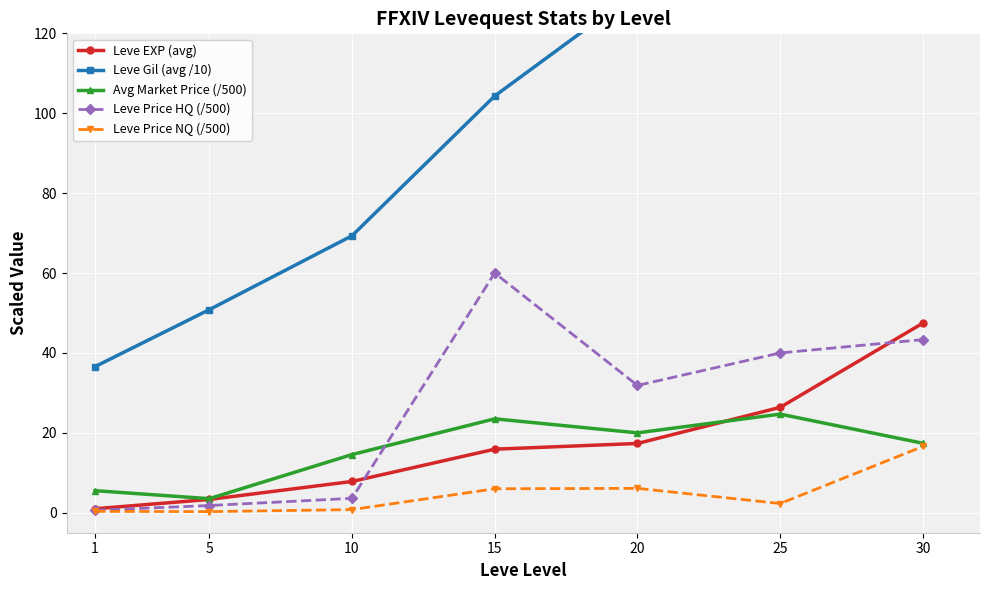

True or false: Leve Gil (avg /10) has more than 2 interior local peaks.

False